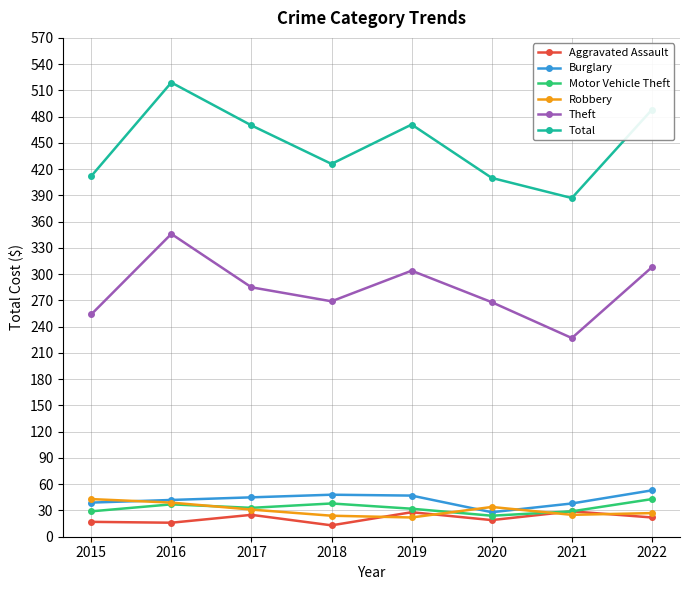

Is it true that Total equals 488 at 2022?

True